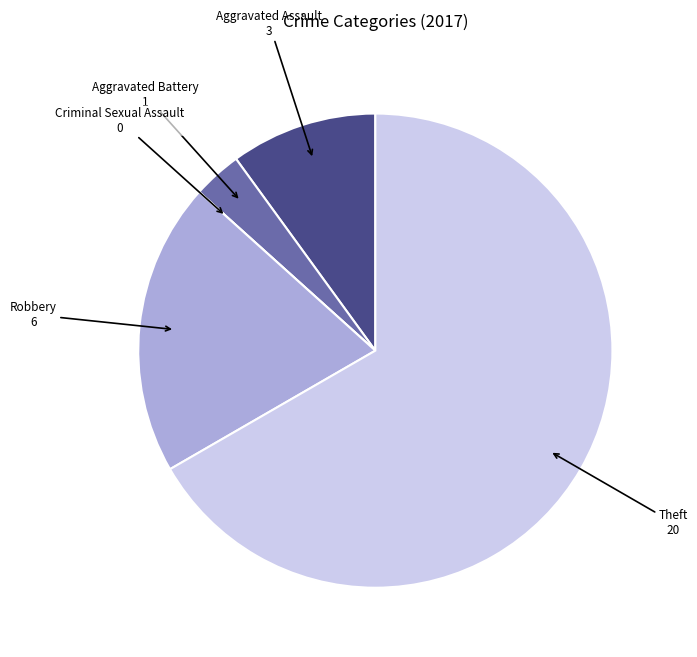

Is there a majority slice in this chart?

Yes